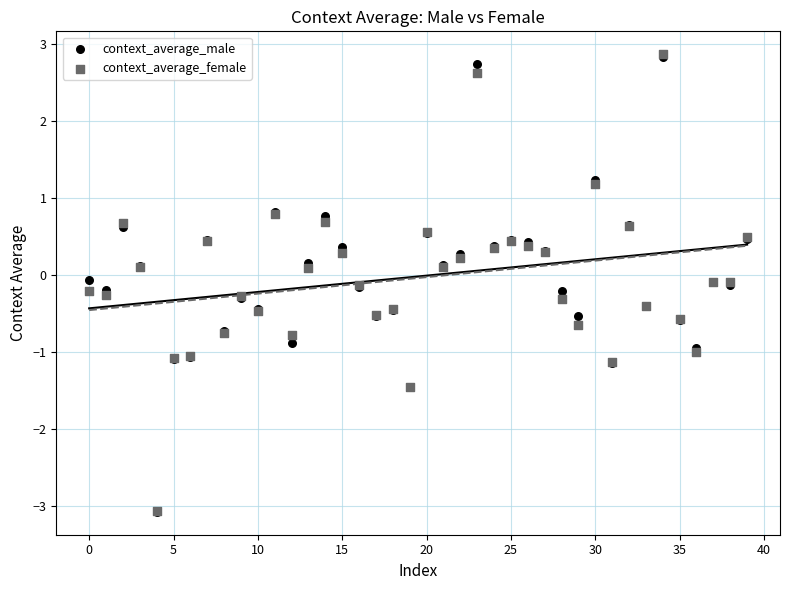

Which series has the largest Y range (max minus min)?

context_average_female